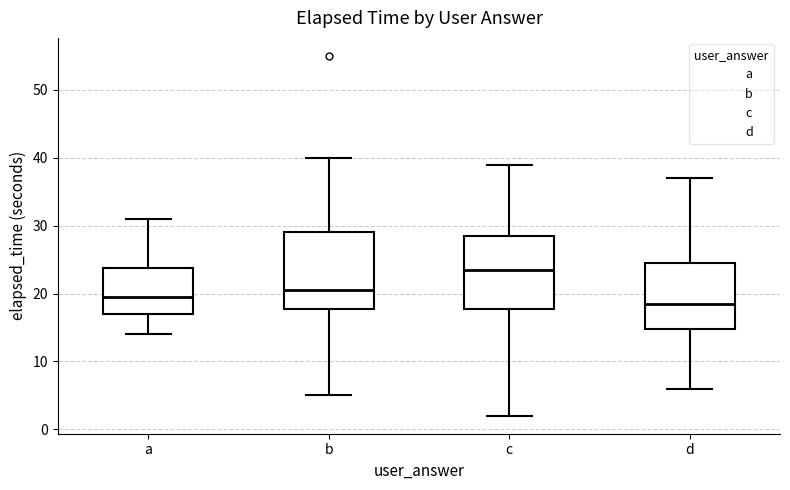

Reading left to right, read every box against the y-axis: the position of its median line, the range the box covers, and the ends of its whiskers. The values are not printed on the chart, so give them approximately, as read against the axis.

a: median 20, box 17 to 24, whiskers 14 to 31
b: median 21, box 18 to 29, whiskers 5 to 40
c: median 24, box 18 to 29, whiskers 2 to 39
d: median 19, box 15 to 25, whiskers 6 to 37